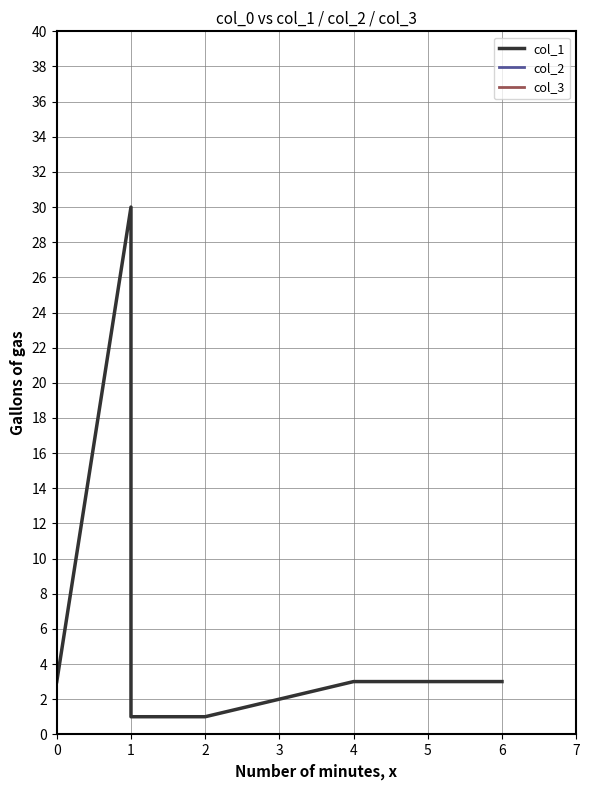

How many lines are shown in the chart?

3